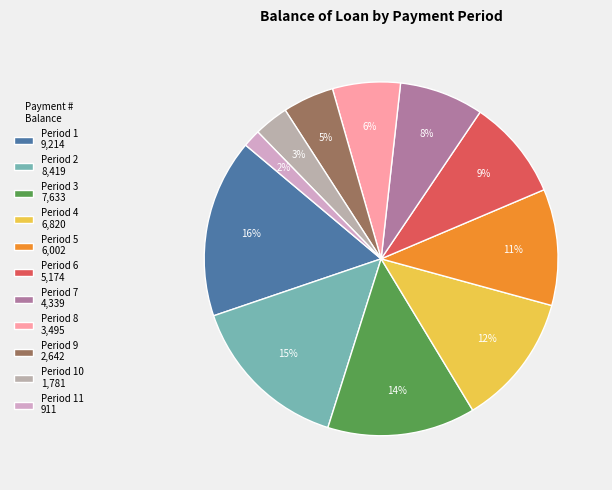

How many slices are in this pie chart?

11